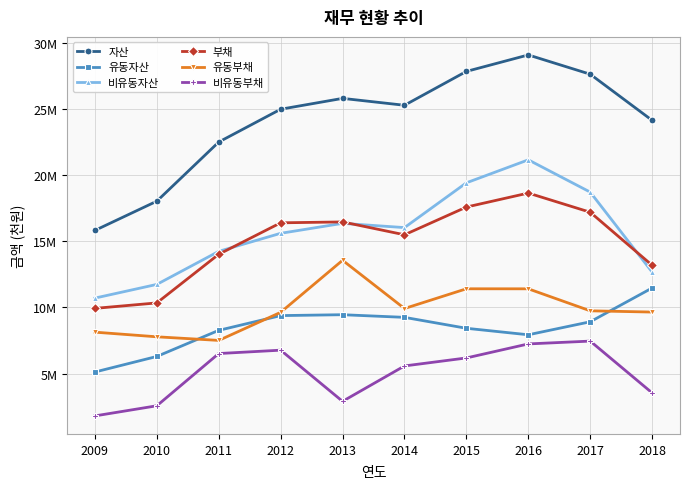

What is the difference between the second highest and second lowest values in the 유동부채 series?

3631875